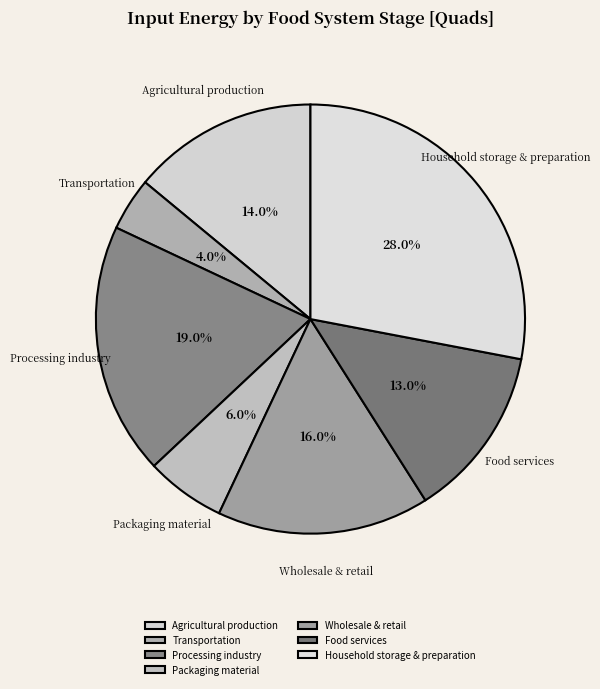

How many segments does this pie chart have?

7